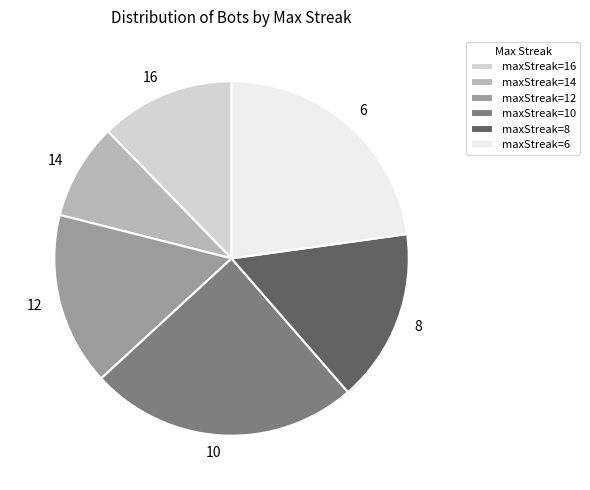

Does any single category account for the majority?

No